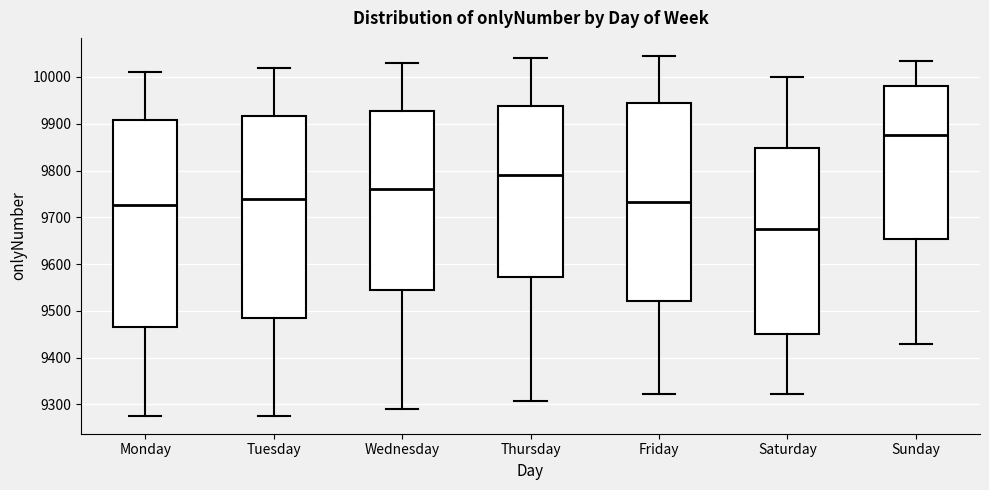

Reading left to right, transcribe this box plot: for each box, give where its median line is, the range the box spans, and where its two whiskers end, as read against the y-axis. The values are not printed on the chart, so give them approximately, as read against the axis.

Monday: median 9730, box 9470 to 9910, whiskers 9280 to 10010
Tuesday: median 9740, box 9480 to 9920, whiskers 9280 to 10020
Wednesday: median 9760, box 9540 to 9930, whiskers 9290 to 10030
Thursday: median 9790, box 9570 to 9940, whiskers 9310 to 10040
Friday: median 9730, box 9520 to 9940, whiskers 9320 to 10050
Saturday: median 9670, box 9450 to 9850, whiskers 9320 to 10000
Sunday: median 9880, box 9650 to 9980, whiskers 9430 to 10040